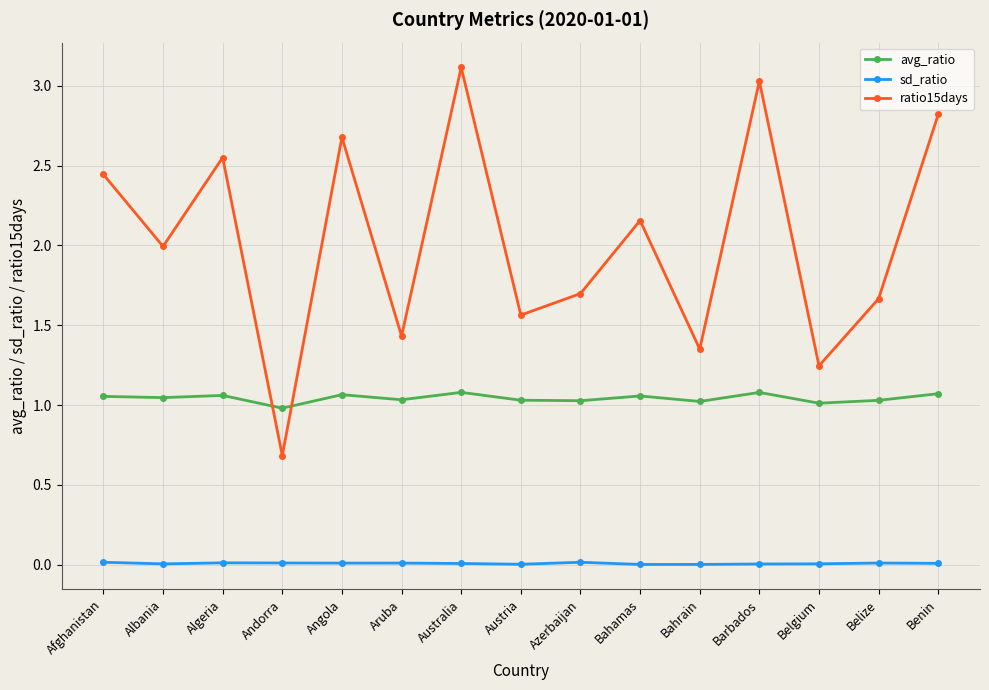

What is the label of the 7th point from the right?

Azerbaijan